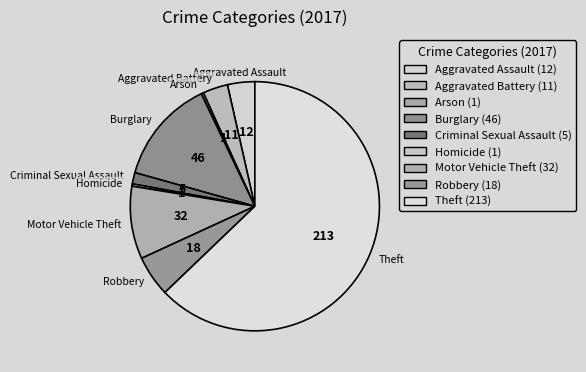

Count the number of slices in the pie.

9